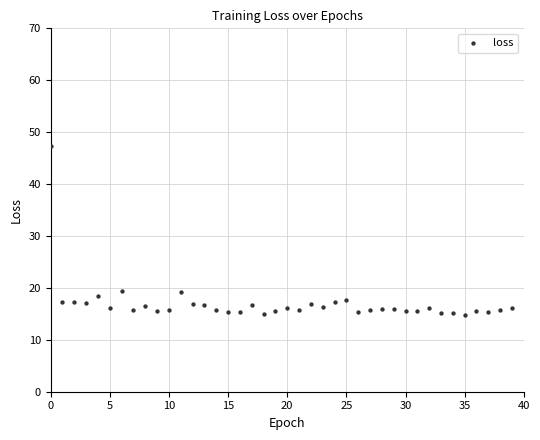

What is the range of Y values (max minus min)?

32.4